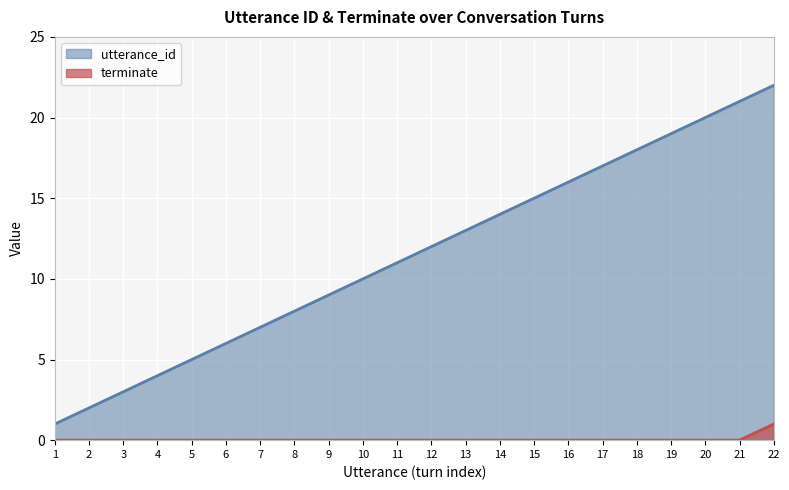

True or false: terminate has more than 2 points higher than both neighbors.

False